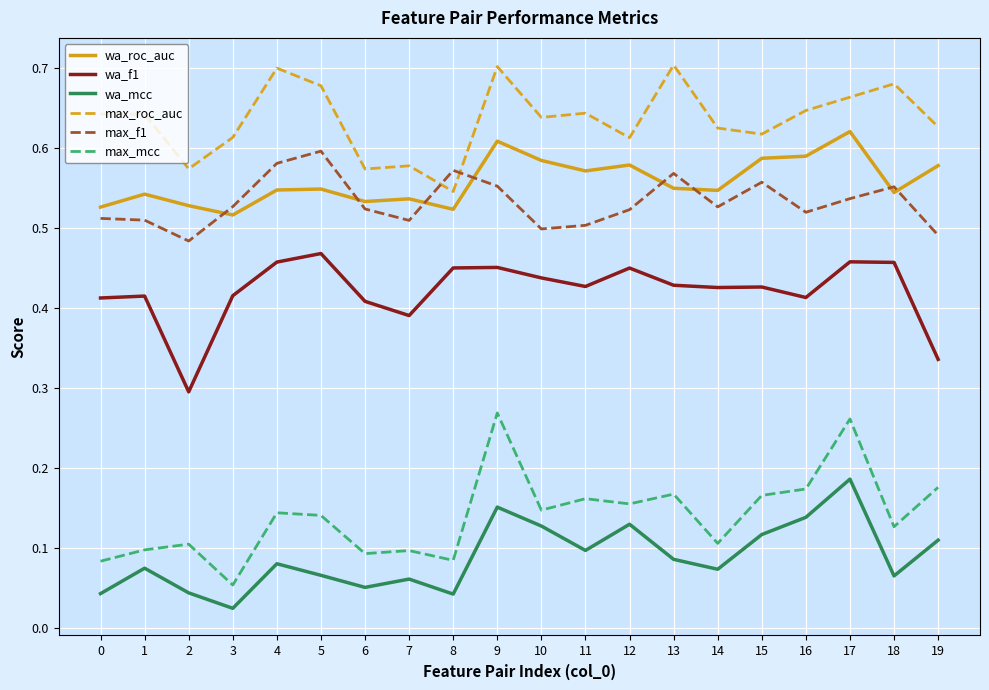

What is the total value across all series at 19?

2.3